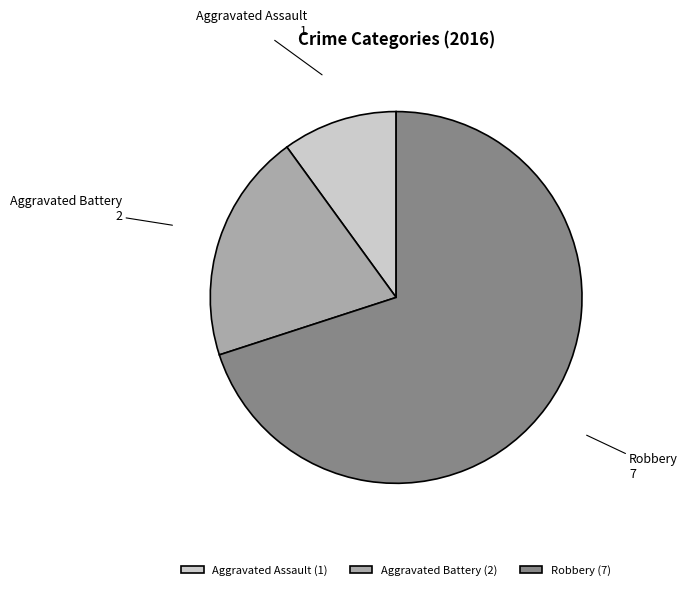

How many segments does this pie chart have?

3